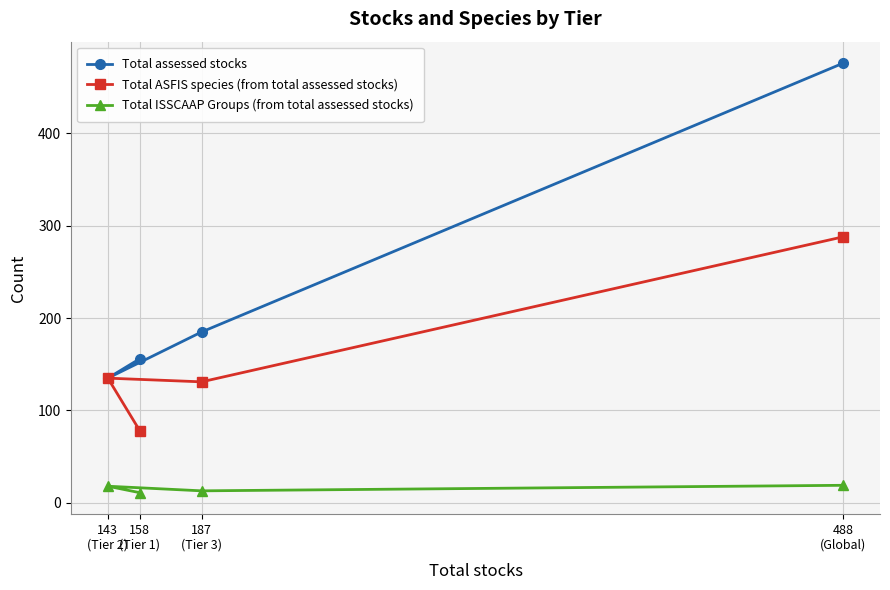

At how many categories does at least one series exceed 23?

4